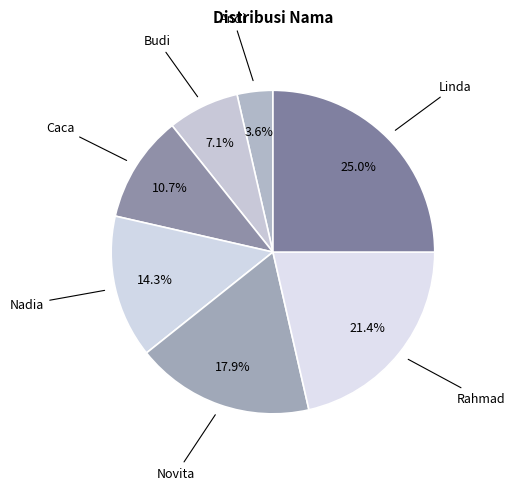

How many segments does this pie chart have?

7